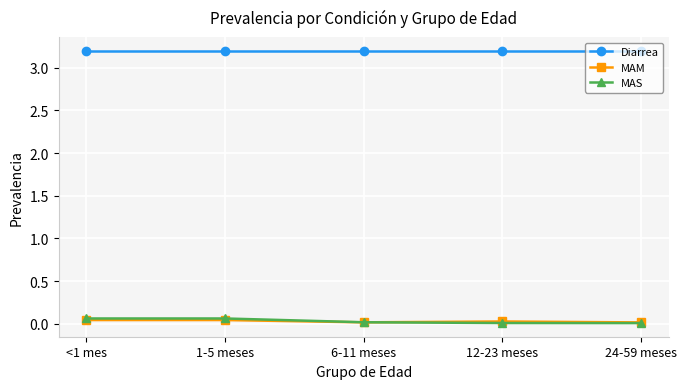

True or false: MAM and Diarrea cross at least once.

False